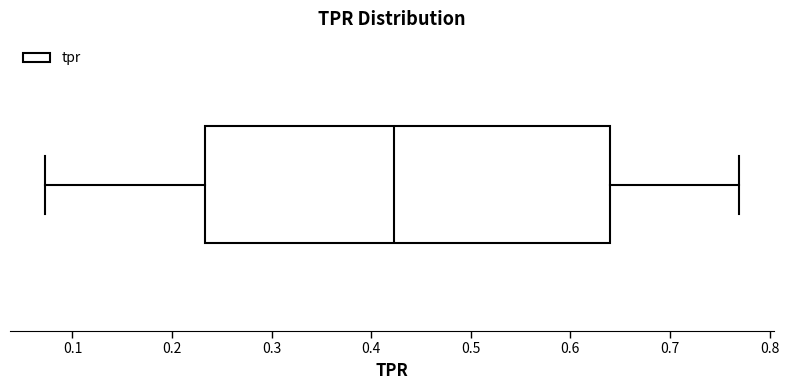

Where is the left edge of the box on the x-axis? The values are not printed on the chart, so give them approximately, as read against the axis.

0.23